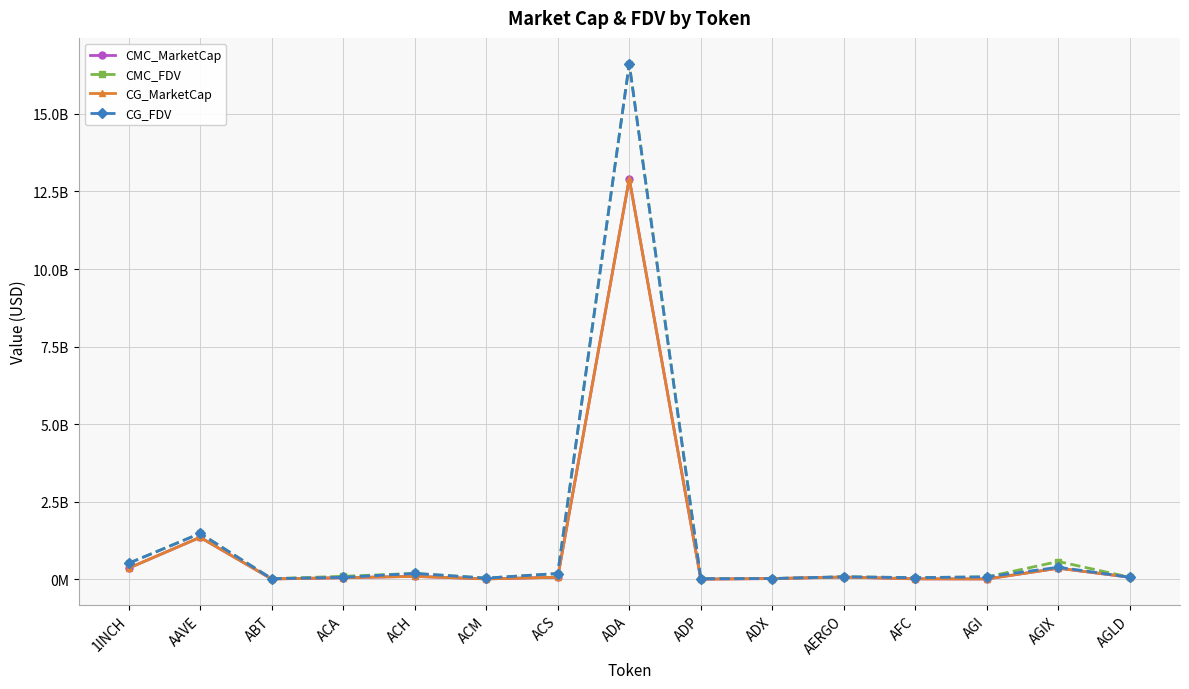

Does the chart have visible grid lines?

Yes